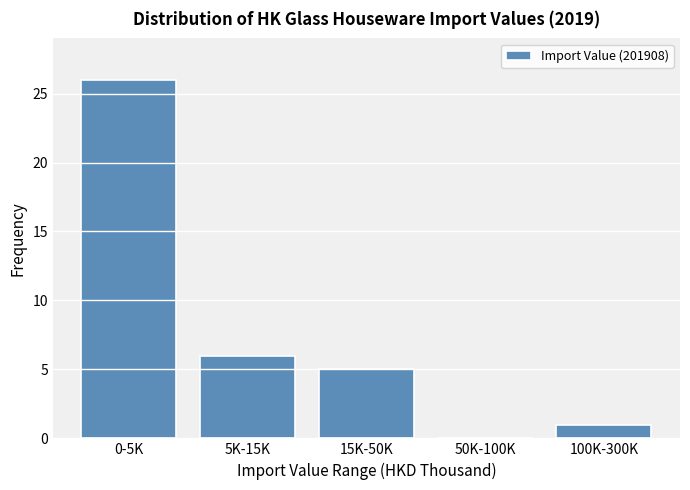

Reading right to left, extract all data points from this chart.

100K-300K=1	50K-100K=0	15K-50K=5	5K-15K=6	0-5K=26